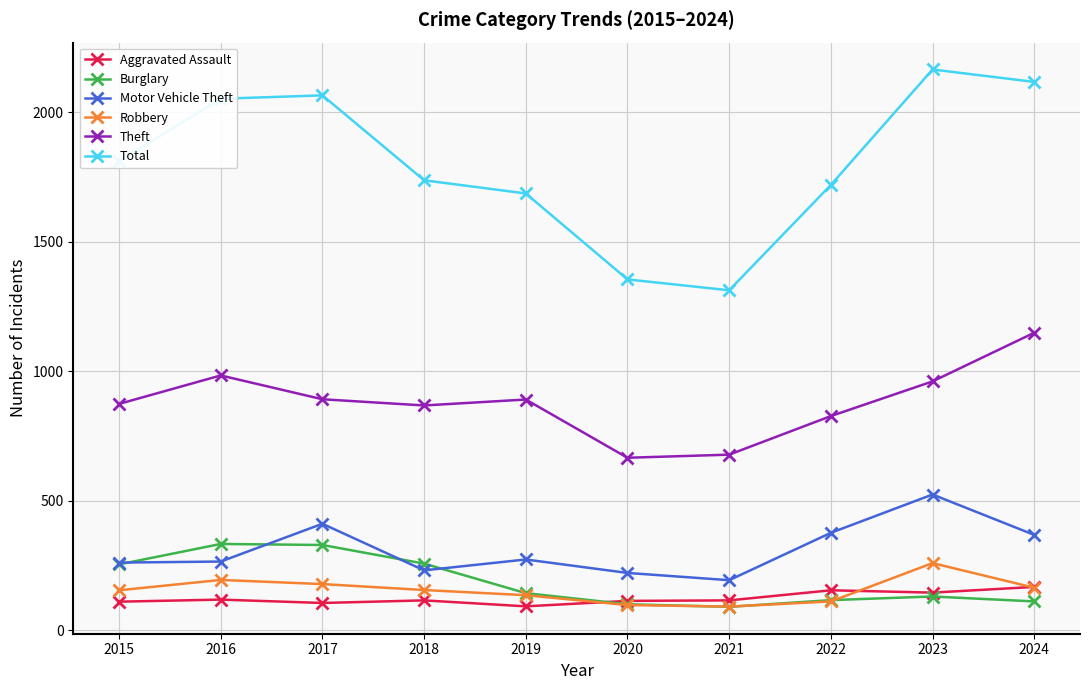

What is the average value of the Robbery series?

154